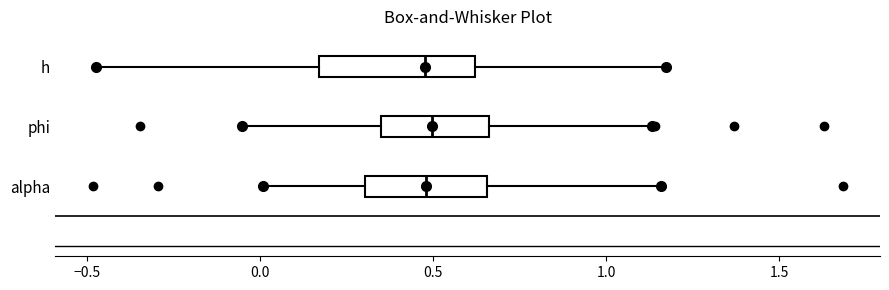

Comparing the boxes themselves (not the whiskers), which one is the widest?

h